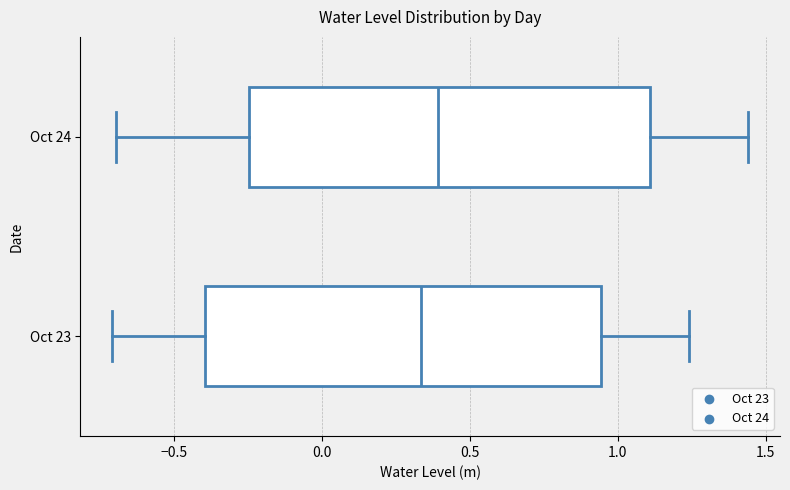

Reading bottom to top, transcribe this box plot: for each box, give where its median line is, the range the box spans, and where its two whiskers end, as read against the x-axis. The values are not printed on the chart, so give them approximately, as read against the axis.

Oct 23: median 0.35, box -0.40 to 0.95, whiskers -0.70 to 1.25
Oct 24: median 0.40, box -0.25 to 1.10, whiskers -0.70 to 1.45